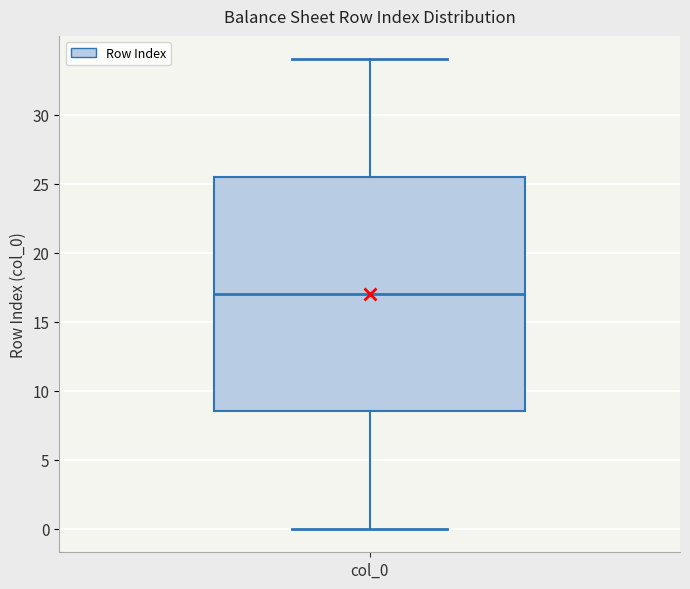

Transcribe this box plot: give where the median line is, the range the box spans, and where the two whiskers end, as read against the y-axis. The values are not printed on the chart, so give them approximately, as read against the axis.

median 17.0, box 8.5 to 25.5, whiskers 0.0 to 34.0